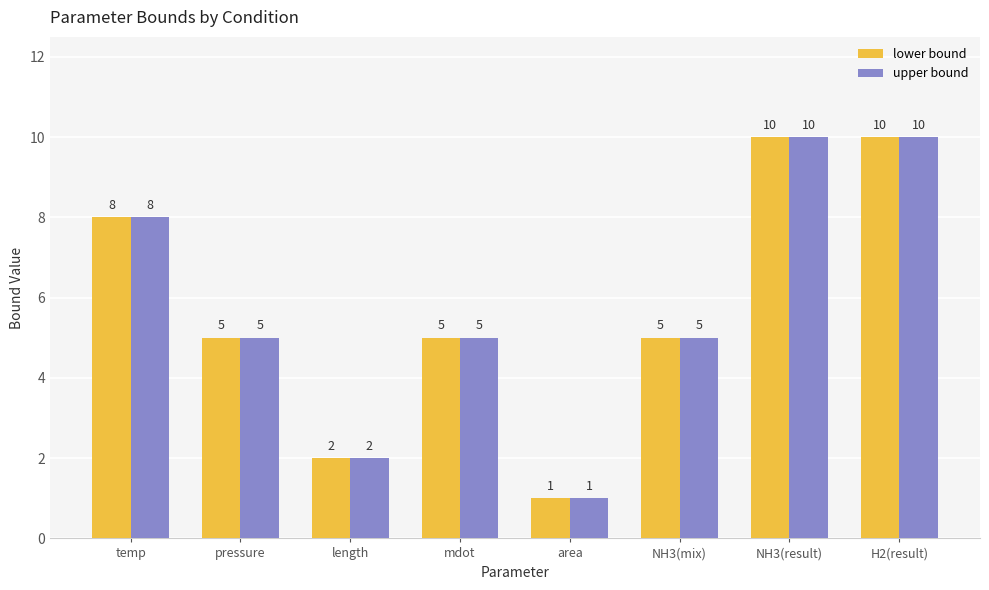

Does the chart contain any negative values?

No